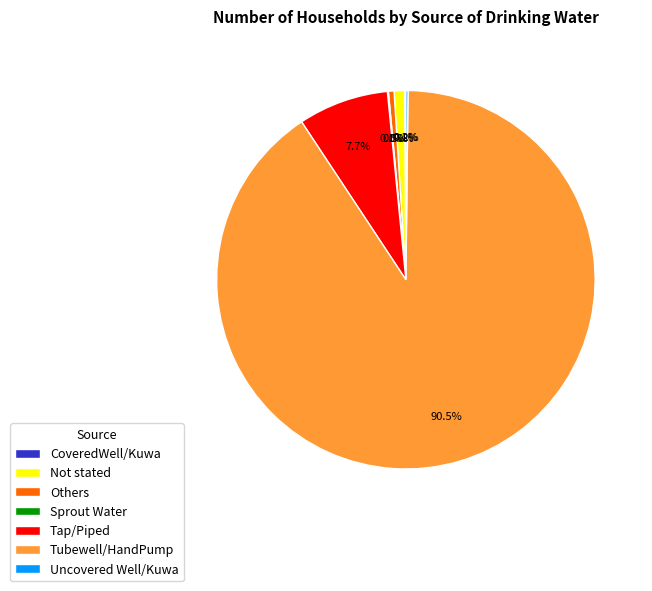

Is there any slice that represents more than half of the pie?

Yes